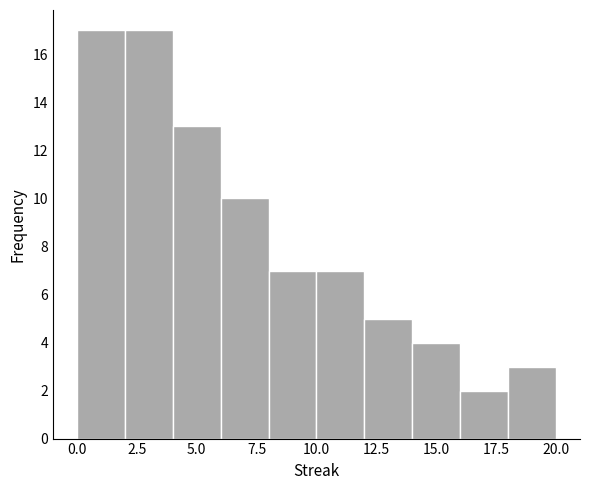

Reading left to right, transcribe this chart: for each bar, give the range it covers on the x-axis and its height. The values are not printed on the chart, so give them approximately, as read against the axis.

0 to 2: 17
2 to 4: 17
4 to 6: 13
6 to 8: 10
8 to 10: 7
10 to 12: 7
12 to 14: 5
14 to 16: 4
16 to 18: 2
18 to 20: 3